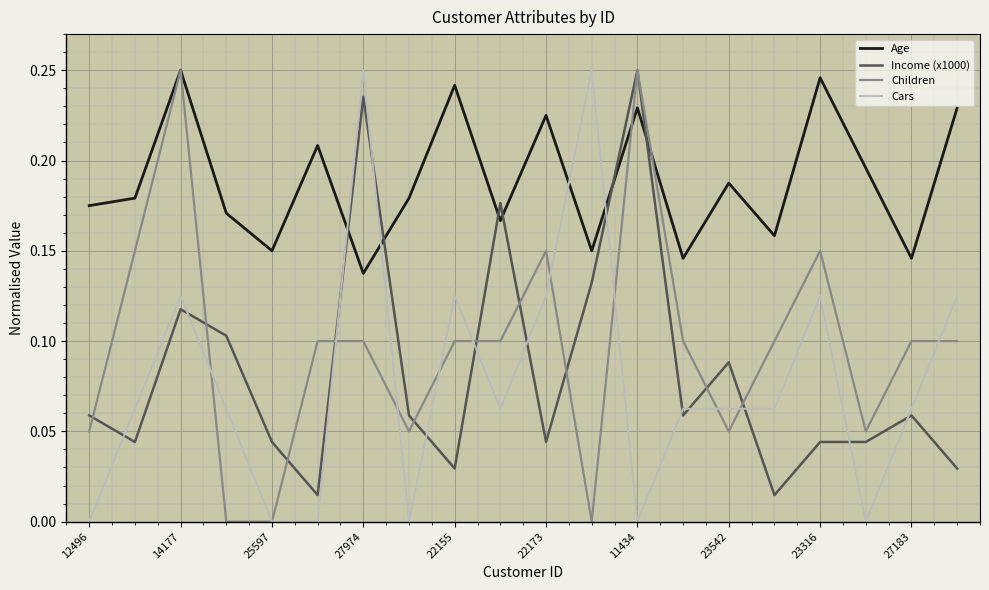

Which series has the largest total across all categories?

Age